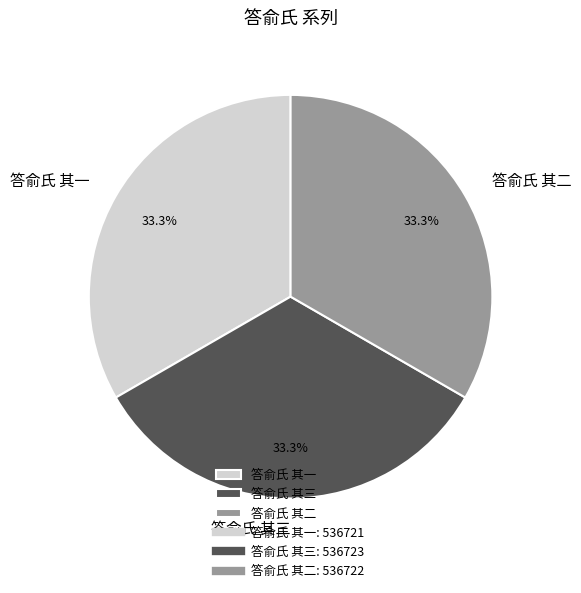

Is it true that 答俞氏 其三 is 33% of the pie?

True